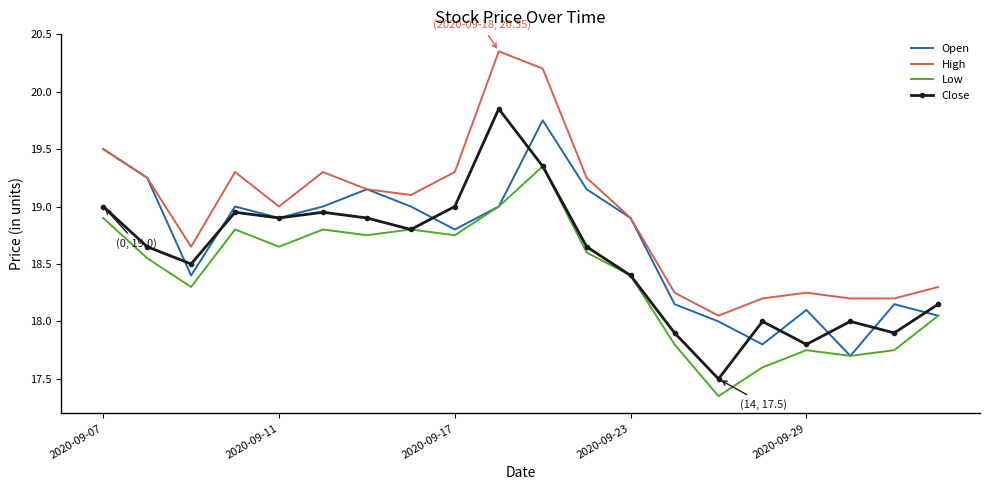

True or false: Close and High intersect in this chart.

False